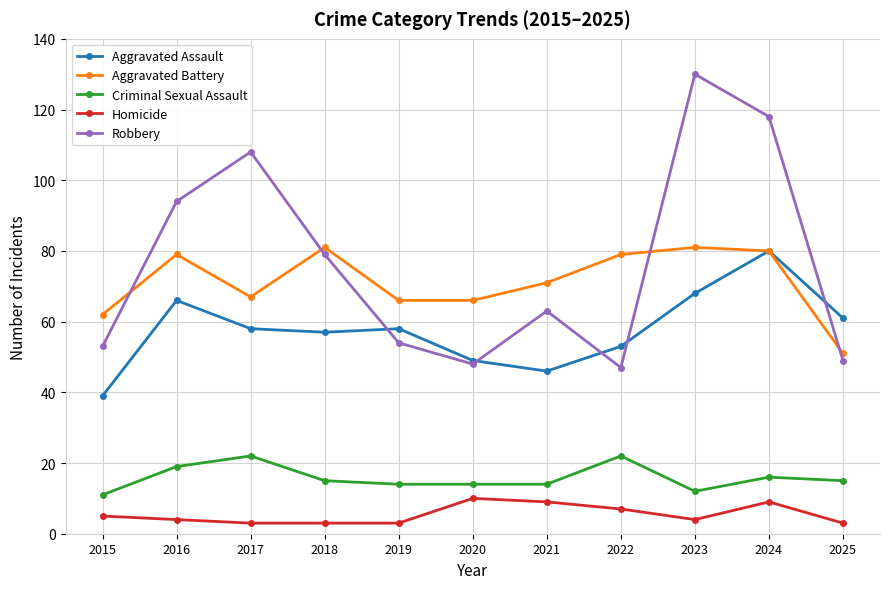

Which series has the largest range (max minus min)?

Robbery